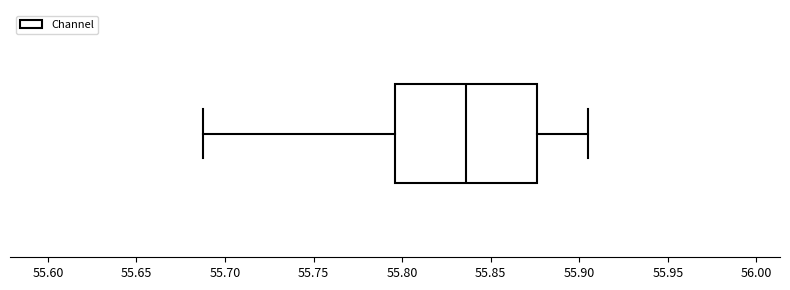

Read this box plot against the x-axis: the position of the median line, the range covered by the box, and the ends of both whiskers. The values are not printed on the chart, so give them approximately, as read against the axis.

median 55.835, box 55.795 to 55.875, whiskers 55.685 to 55.905